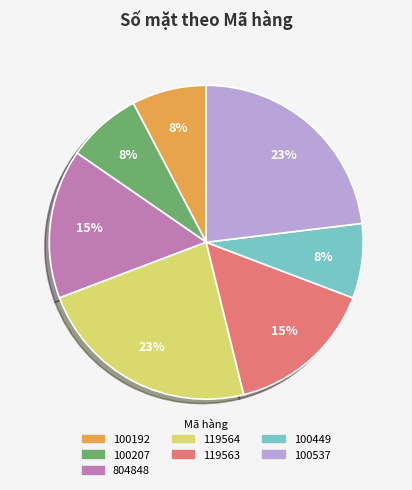

To the nearest percent, what is the combined percentage of 119563 and 100449?

23%